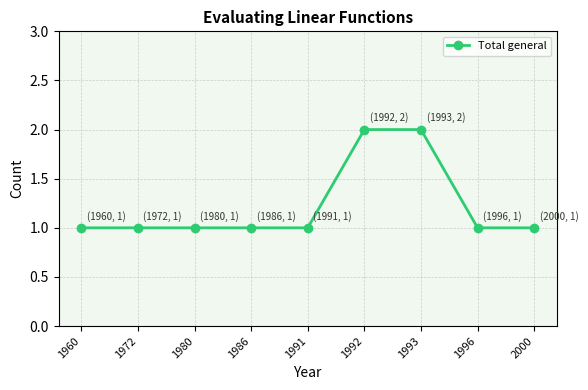

What is the sum of all values?

11